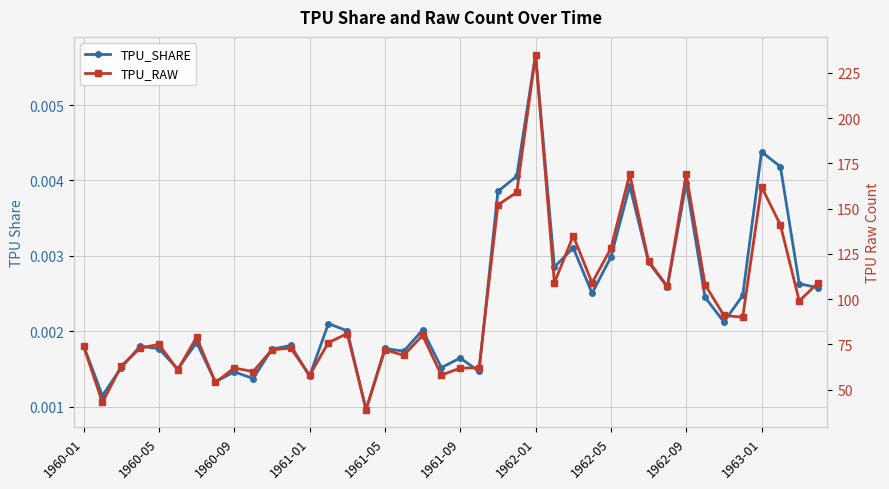

Which has a higher value, 12 or 1963-01?

12